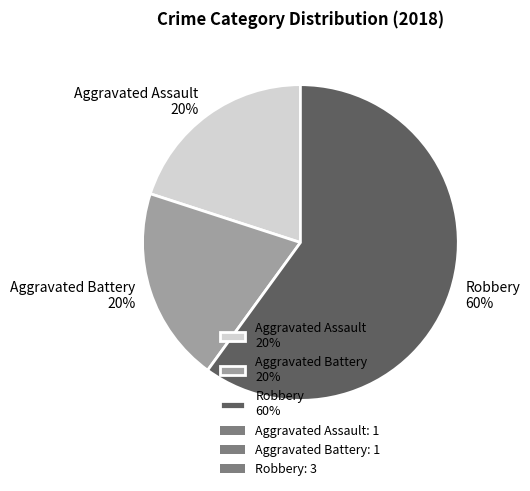

How many segments does this pie chart have?

3